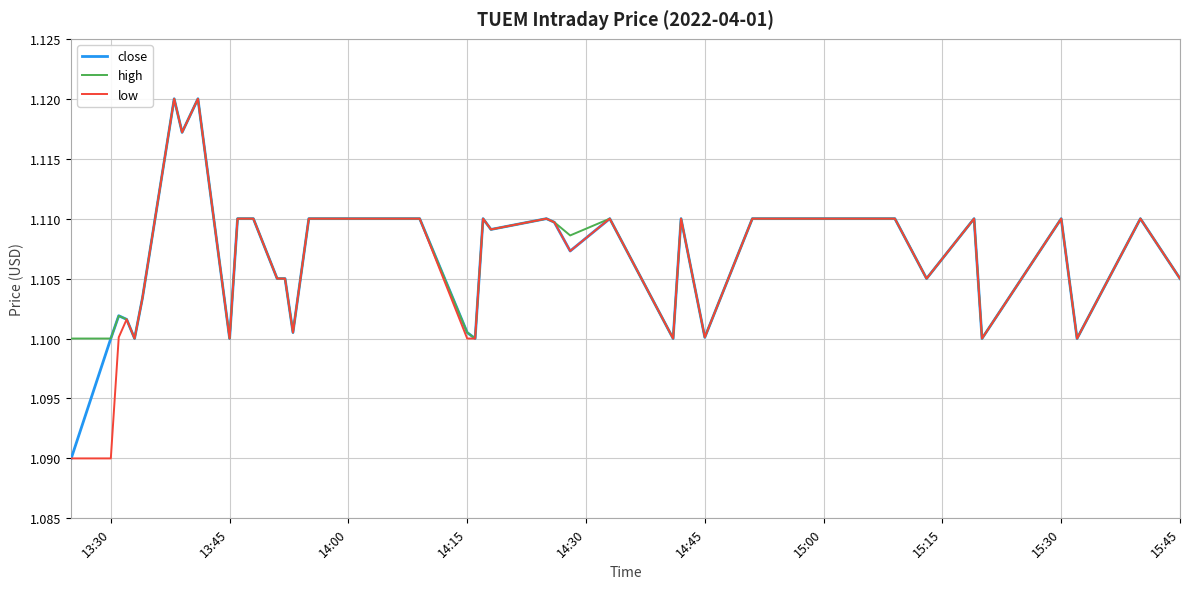

How many lines are shown in the chart?

3